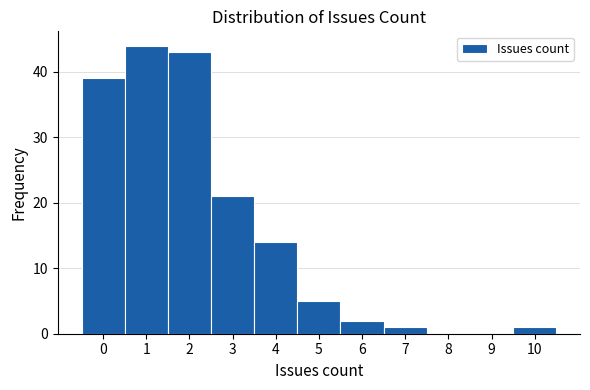

Reading left to right, transcribe this chart: for each bar, give the range it covers on the x-axis and its height. The values are not printed on the chart, so give them approximately, as read against the axis.

-0.5 to 0.5: 39
0.5 to 1.5: 44
1.5 to 2.5: 43
2.5 to 3.5: 21
3.5 to 4.5: 14
4.5 to 5.5: 5
5.5 to 6.5: 2
6.5 to 7.5: 1
7.5 to 8.5: 0
8.5 to 9.5: 0
9.5 to 10.5: 1